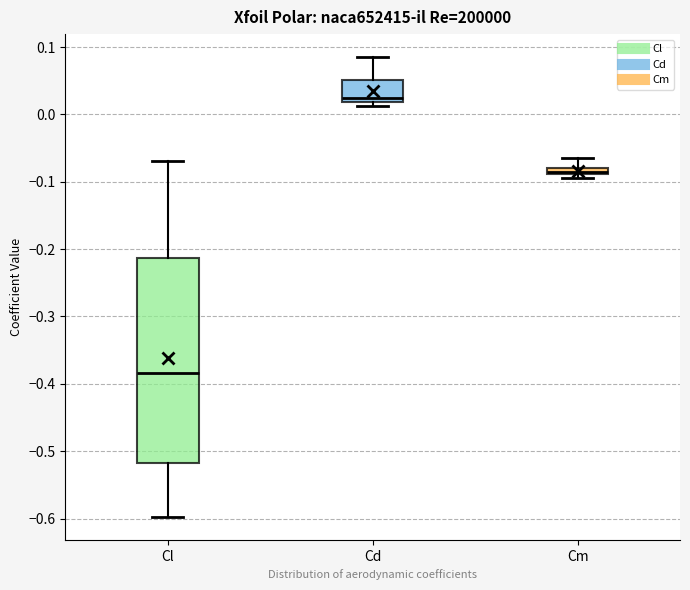

Which box is the tallest, from its lower edge to its upper edge?

Cl